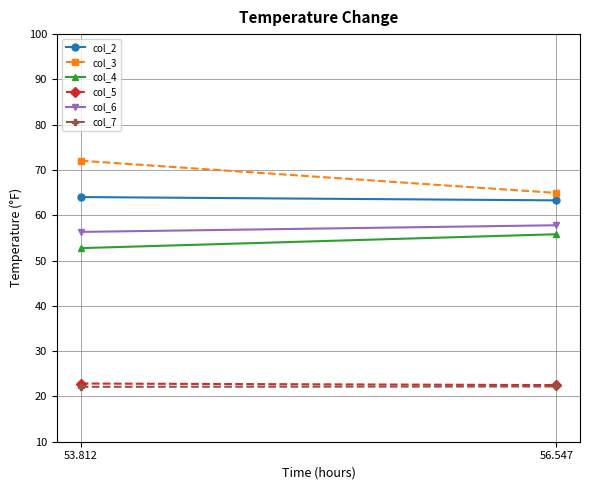

What position from the left is 53.812?

1